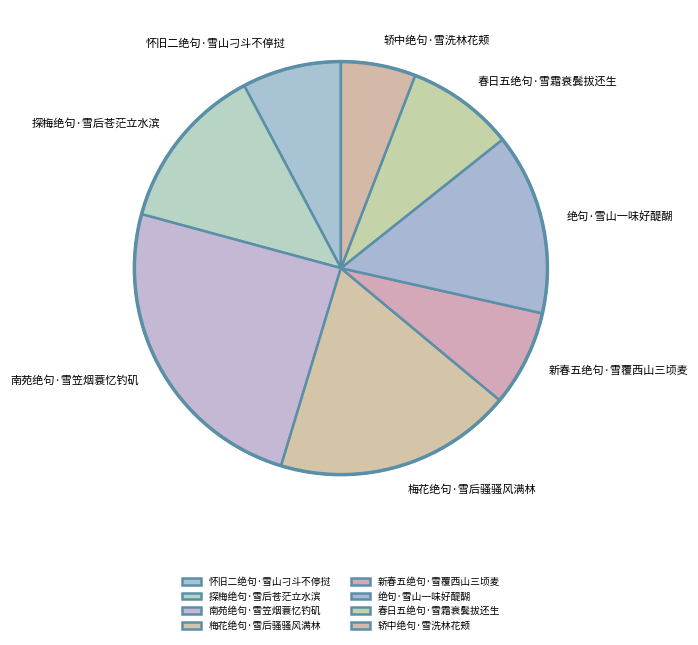

Is the sum of 探梅绝句·雪后苍茫立水滨 and 新春五绝句·雪覆西山三顷麦 greater than half?

No